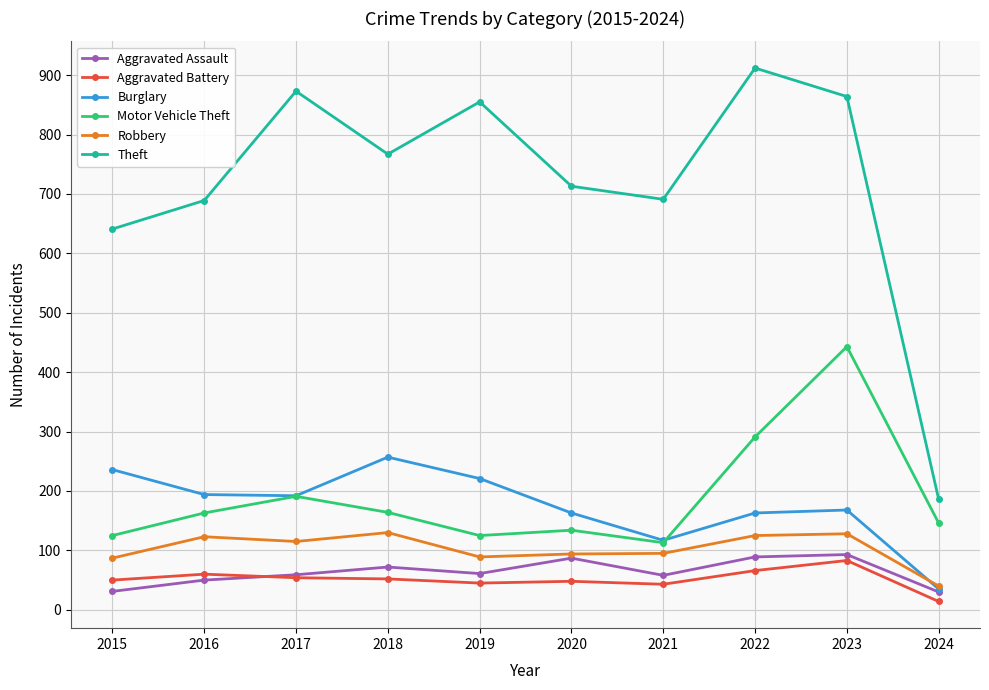

Where is Motor Vehicle Theft nearest to the value 278?

2022